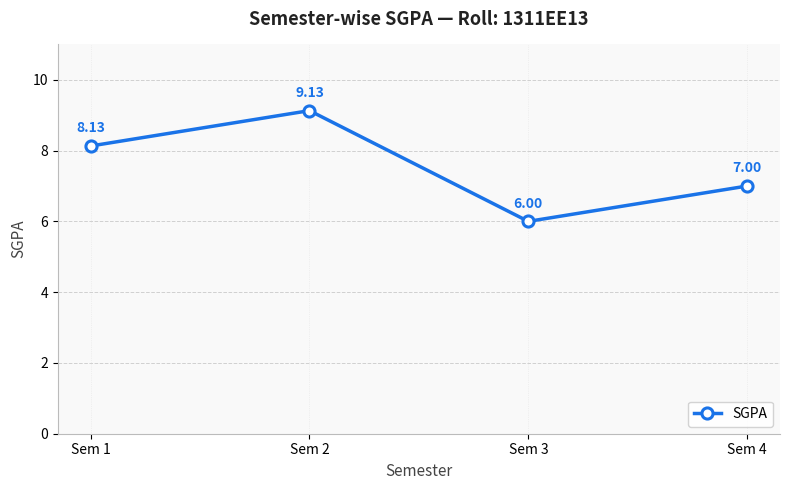

True or false: the data shows 8.1 at Sem 1.

True